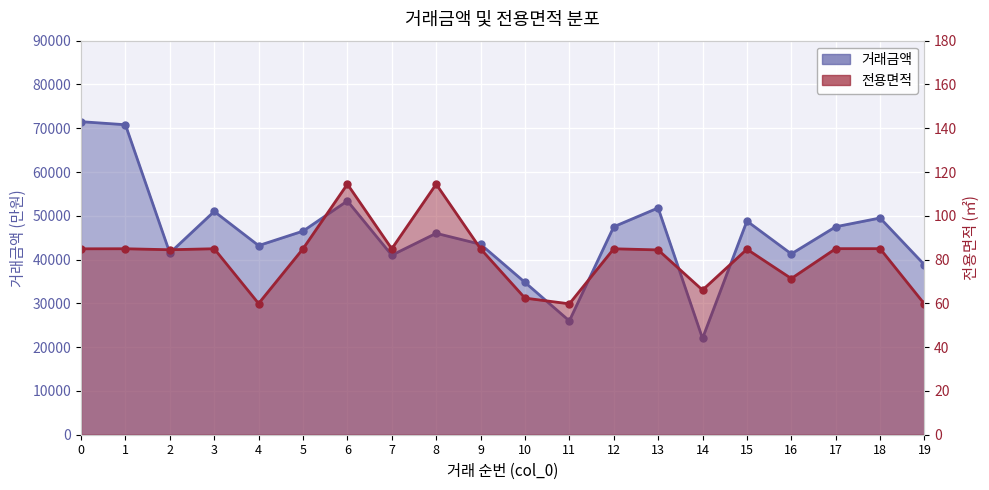

What is the lowest value of the 전용면적 series?

59.7